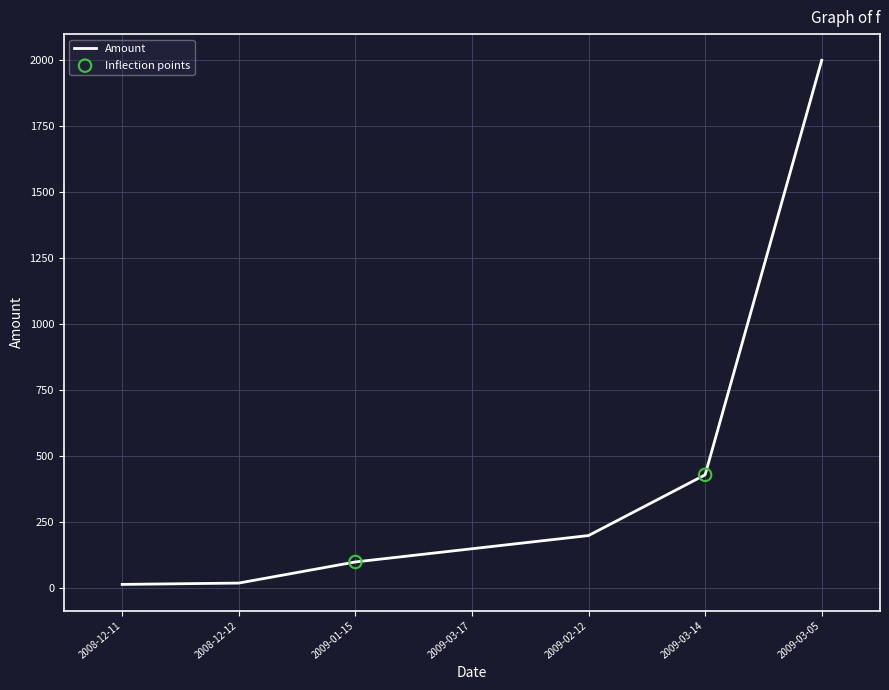

What is the change in value from 2009-03-14 to 2009-03-05?

+1570